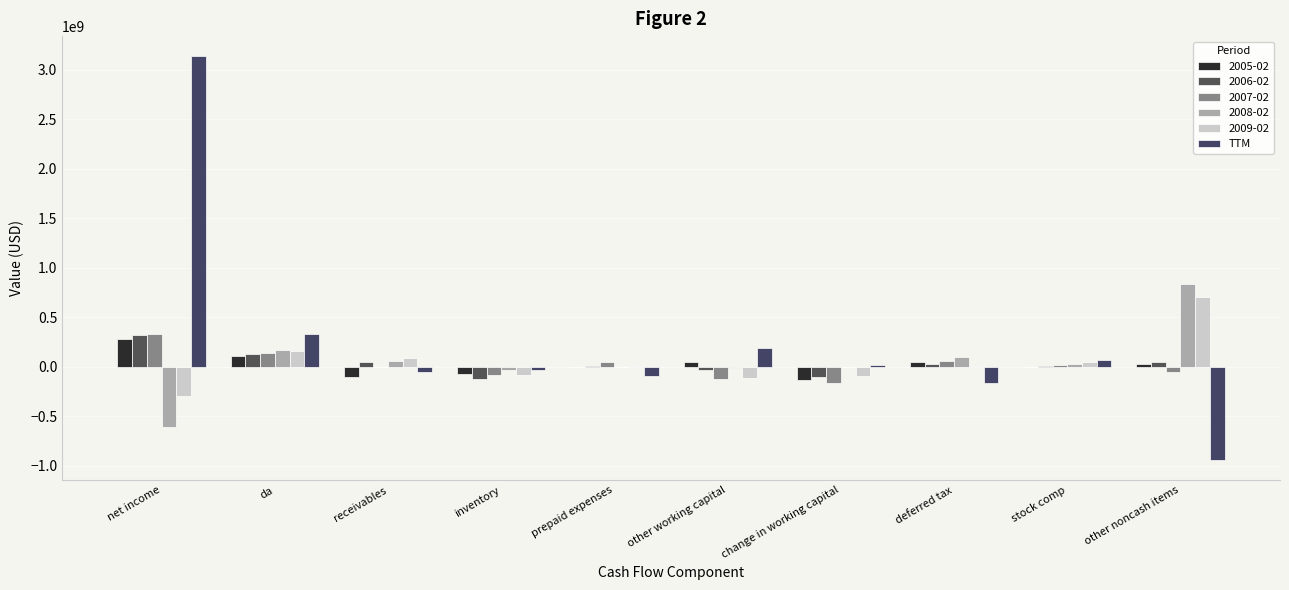

What is the label of the 7th bar from the left?

change in working capital